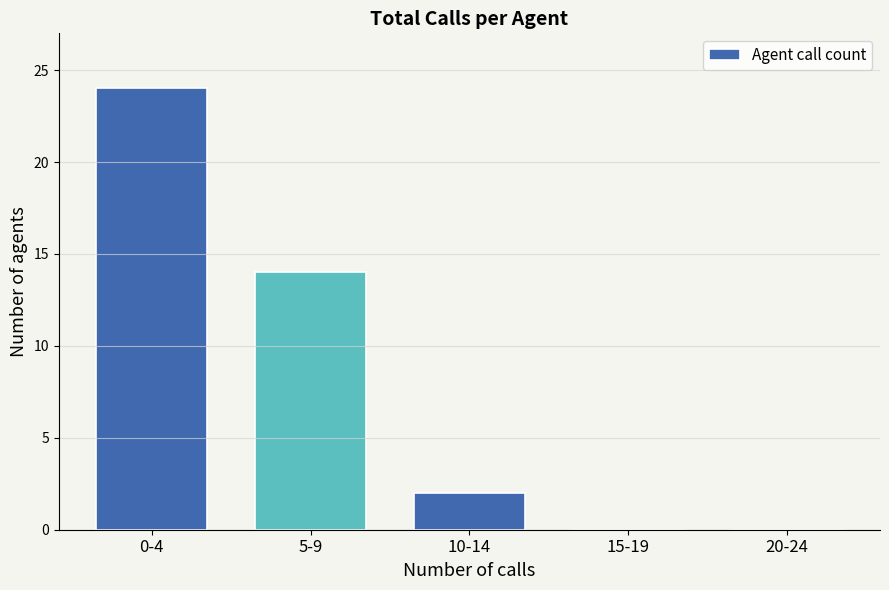

Reading left to right, what are all the values shown in this chart?

0-4=24	5-9=14	10-14=2	15-19=0	20-24=0